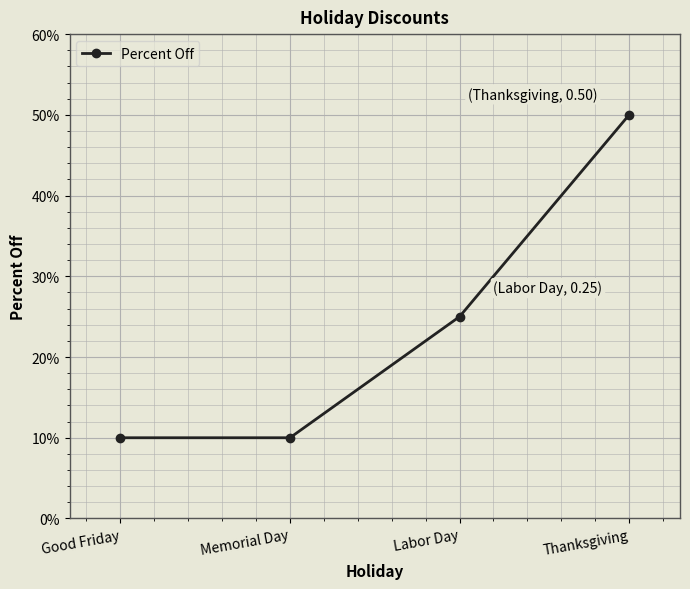

Is this an area chart (filled region under the line)?

No